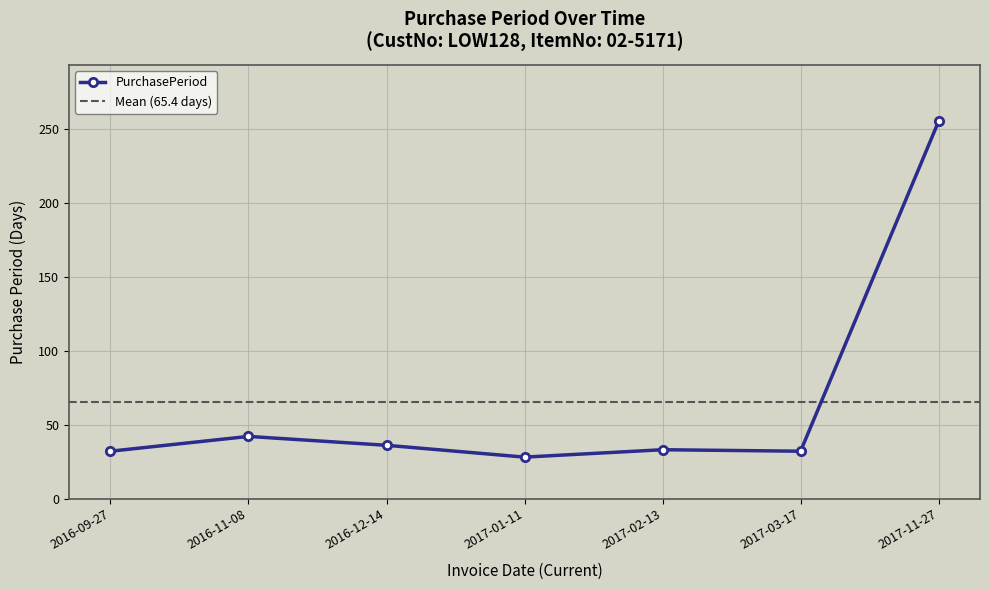

Where is the first local minimum?

2017-01-11